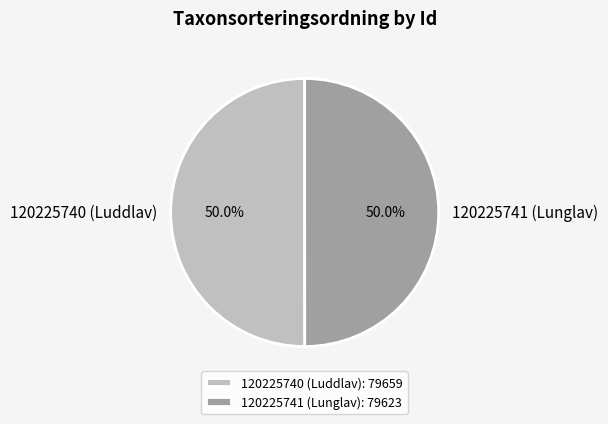

The 120225740 (Luddlav) slice represents 55% of the pie. True or false?

False